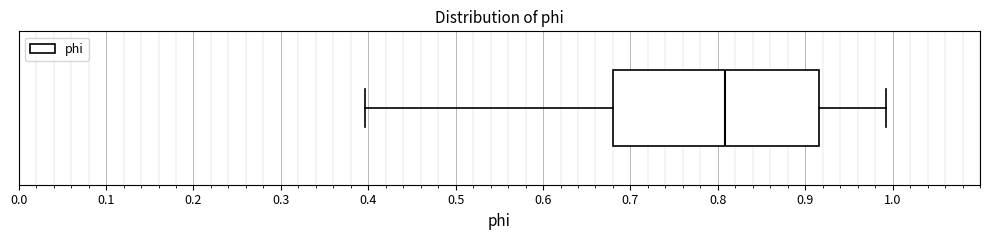

Where is the right edge of the box on the x-axis? The values are not printed on the chart, so give them approximately, as read against the axis.

0.92